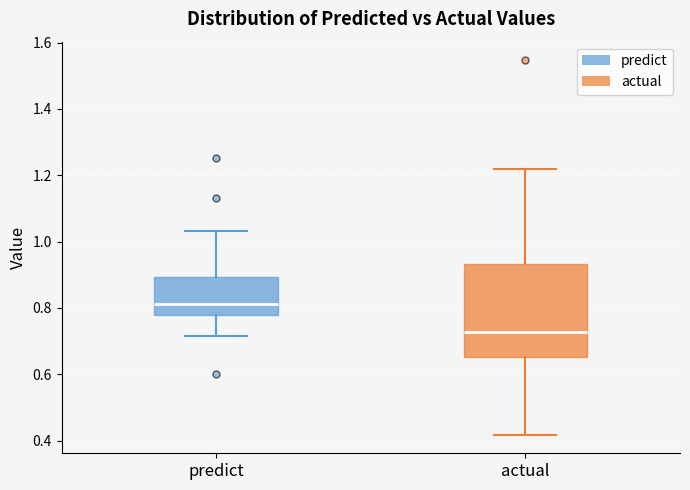

Which box has the lowest median line?

actual